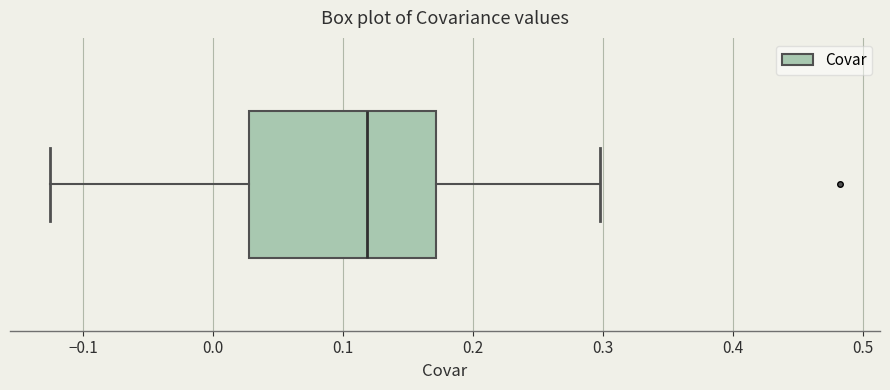

Where does the median line of the box sit on the x-axis? The values are not printed on the chart, so give them approximately, as read against the axis.

0.12